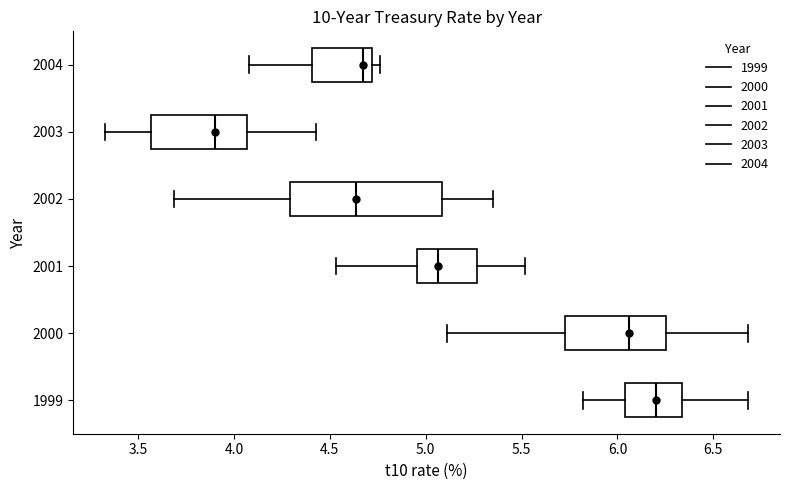

Reading bottom to top, transcribe this box plot: for each box, give where its median line is, the range the box spans, and where its two whiskers end, as read against the x-axis. The values are not printed on the chart, so give them approximately, as read against the axis.

1999: median 6.20, box 6.05 to 6.35, whiskers 5.80 to 6.70
2000: median 6.05, box 5.75 to 6.25, whiskers 5.10 to 6.70
2001: median 5.05, box 4.95 to 5.25, whiskers 4.55 to 5.50
2002: median 4.65, box 4.30 to 5.10, whiskers 3.70 to 5.35
2003: median 3.90, box 3.55 to 4.05, whiskers 3.35 to 4.45
2004: median 4.70 (just left of the box's right edge), box 4.40 to 4.70, whiskers 4.10 to 4.75